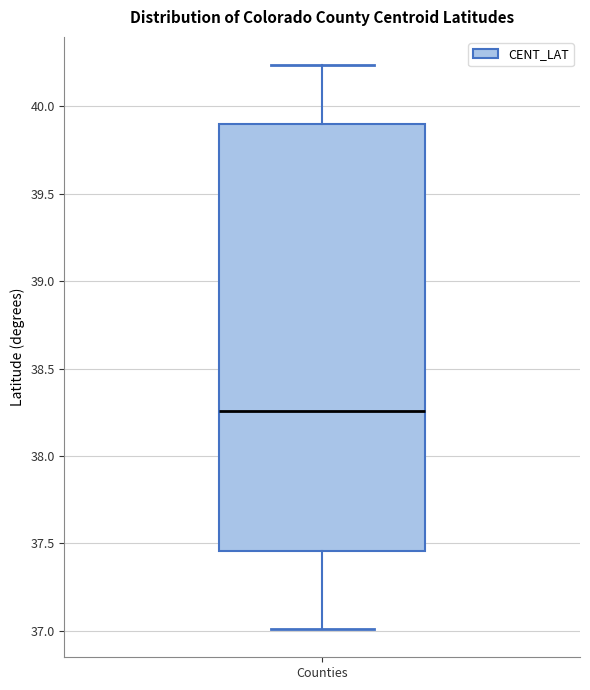

Where does the upper whisker of the box for Counties end on the y-axis? The values are not printed on the chart, so give them approximately, as read against the axis.

40.25